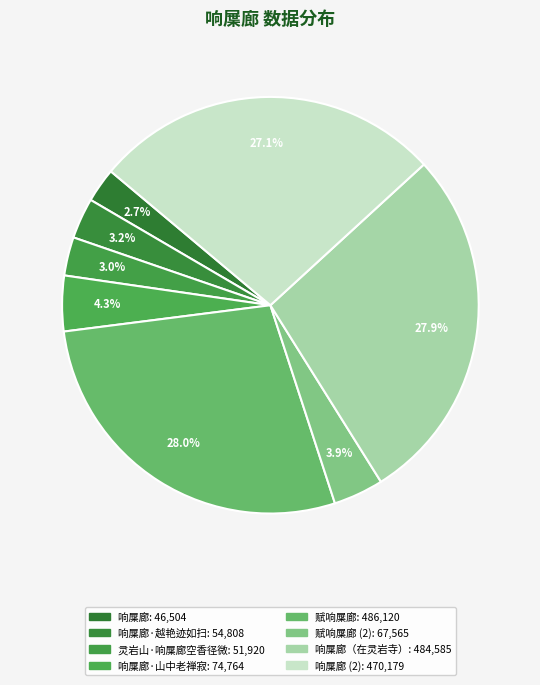

Rank the categories by value from lowest to highest.

响屟廊, 灵岩山·响屟廊空香径微, 响屟廊·越艳迹如扫, 赋响屟廊, 响屟廊·山中老禅寂, 响屟廊, 响屟廊（在灵岩寺）, 赋响屟廊